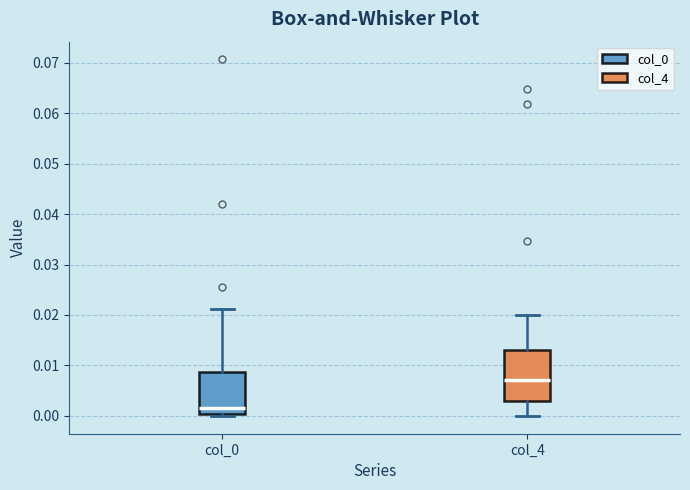

Comparing the boxes themselves (not the whiskers), which one is the tallest?

col_4